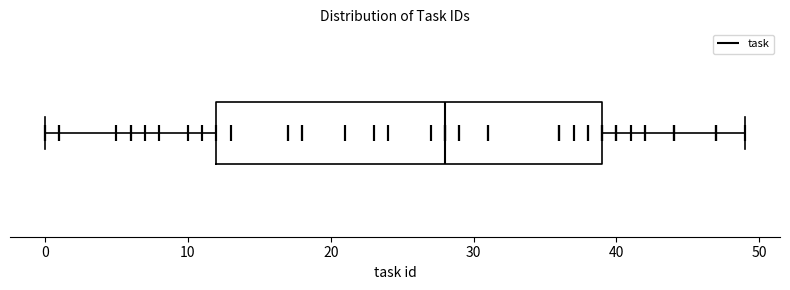

Read this box plot against the x-axis: the position of the median line, the range covered by the box, and the ends of both whiskers. The values are not printed on the chart, so give them approximately, as read against the axis.

median 28, box 12 to 39, whiskers 0 to 49